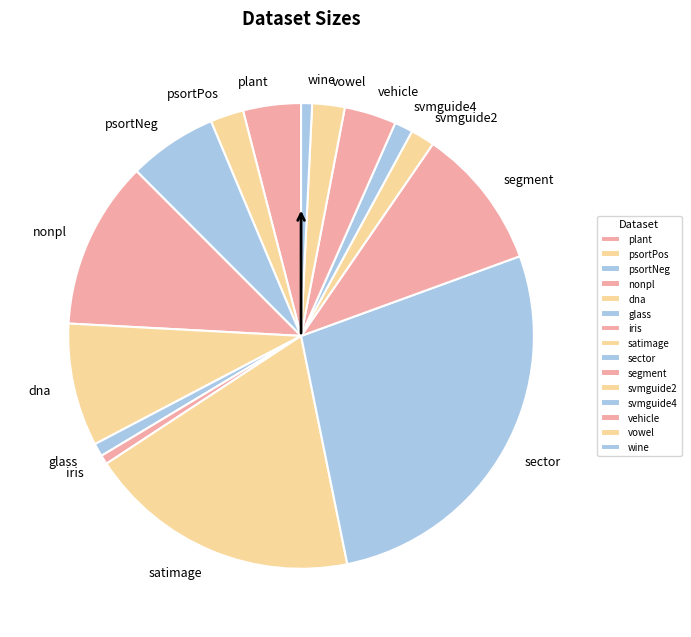

How many slices are in this pie chart?

15